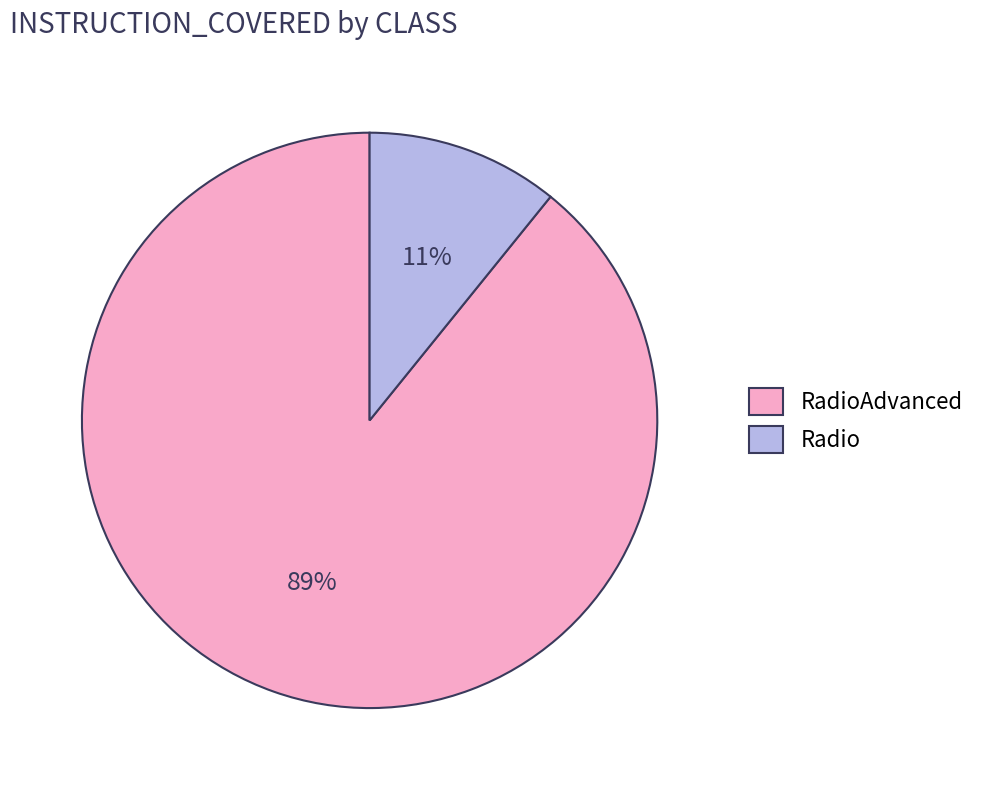

Is Radio the majority of the pie?

No